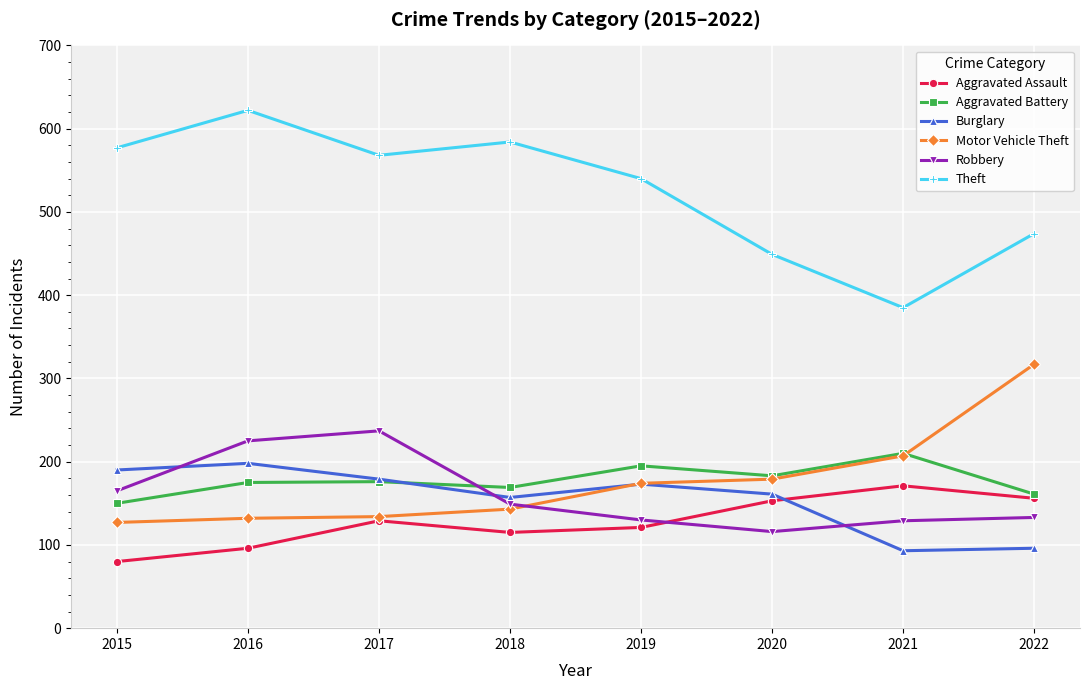

What is the smallest value displayed?

80